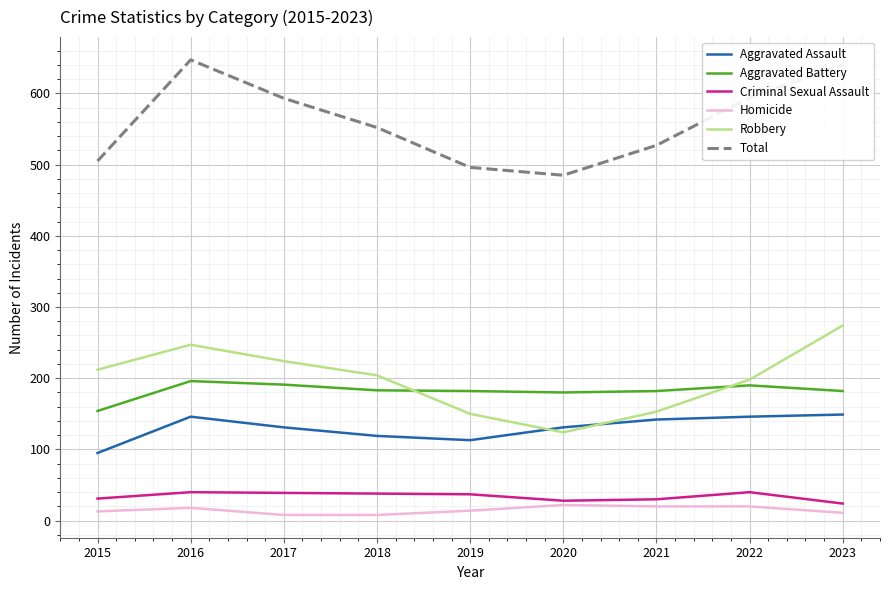

Rank the series by their maximum value, from highest to lowest.

Total, Robbery, Aggravated Battery, Aggravated Assault, Criminal Sexual Assault, Homicide